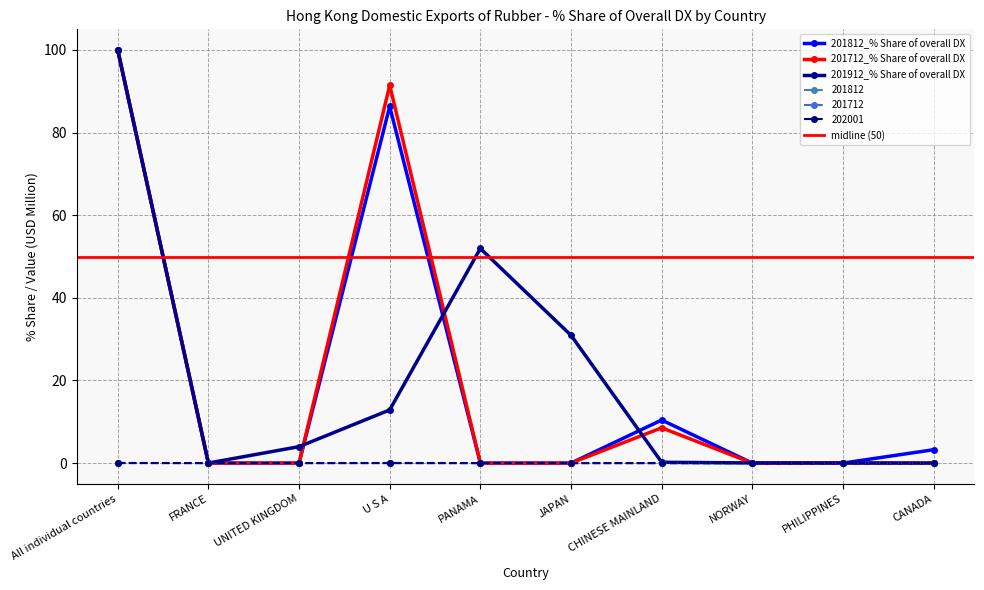

Which series has the largest total across all categories?

201912_% Share of overall DX